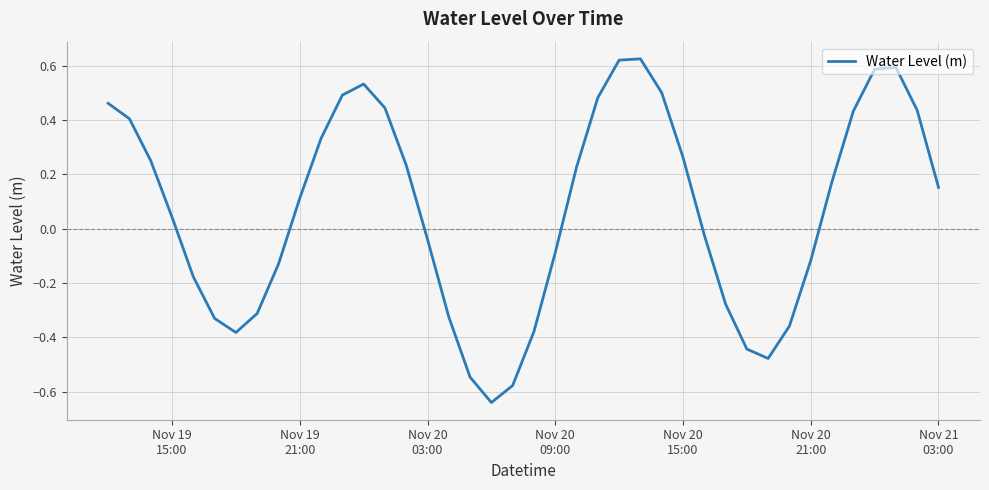

What is the difference between the maximum and minimum values?

1.3